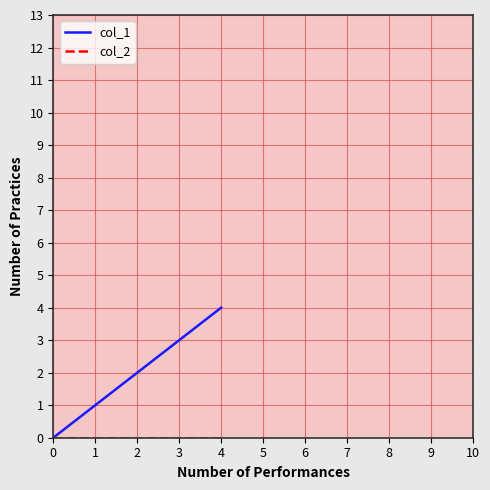

Does the chart display data point markers on the line(s)?

No